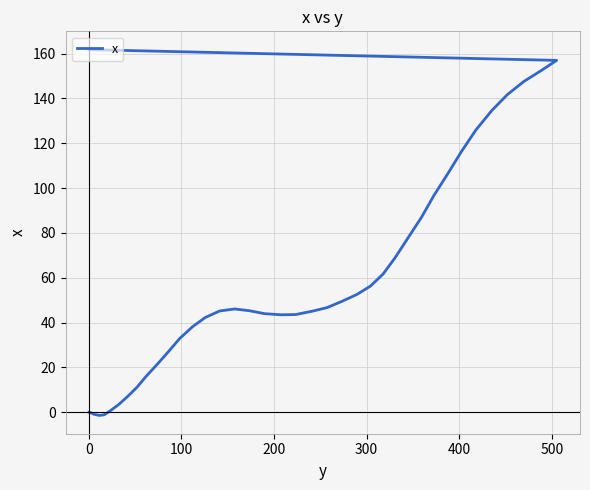

Which category has the highest value across all series?

39